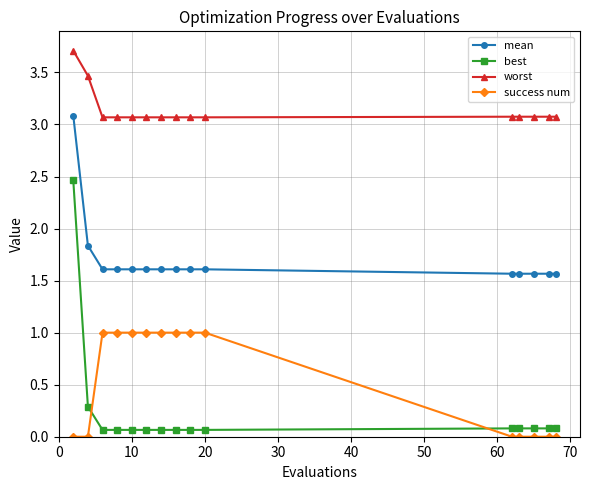

What is the value of the worst point at the 3rd from the left?

3.1